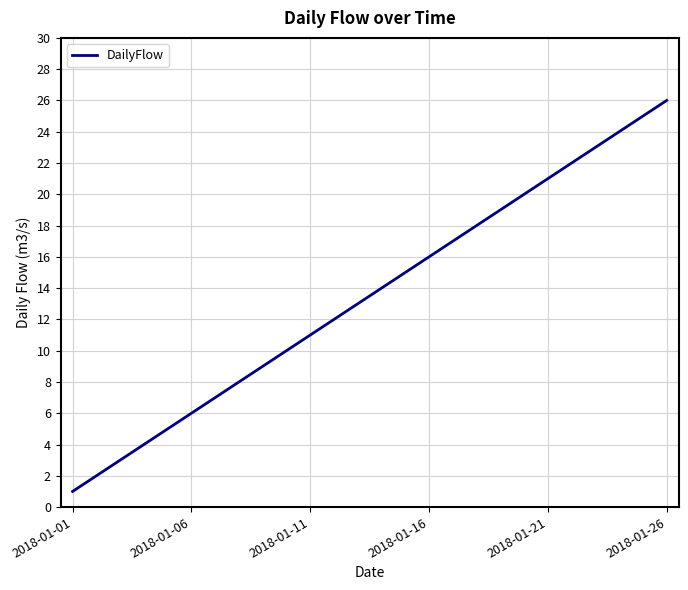

Reading right to left, transcribe all the data shown in this chart.

26	25	24	23	22	21	20	19	18	17	16	15	14	13	12	11	10	9	8	7	6	5	4	3	2	1